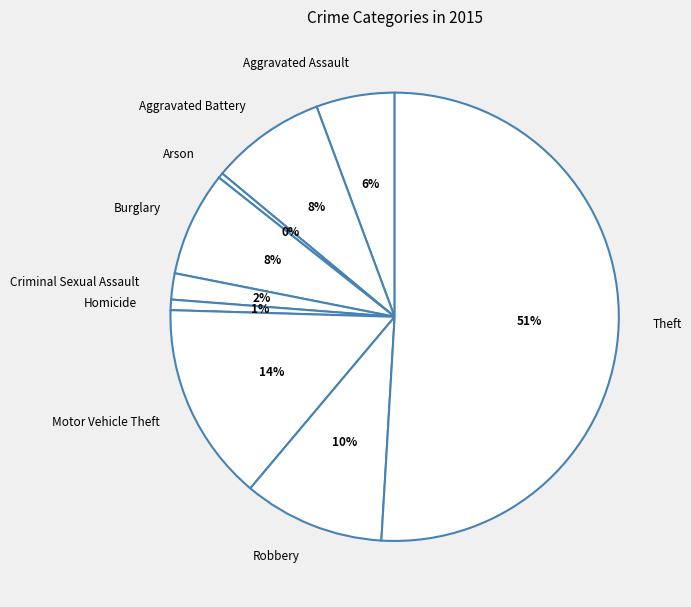

Do Motor Vehicle Theft and Criminal Sexual Assault together represent more than half of the pie?

No